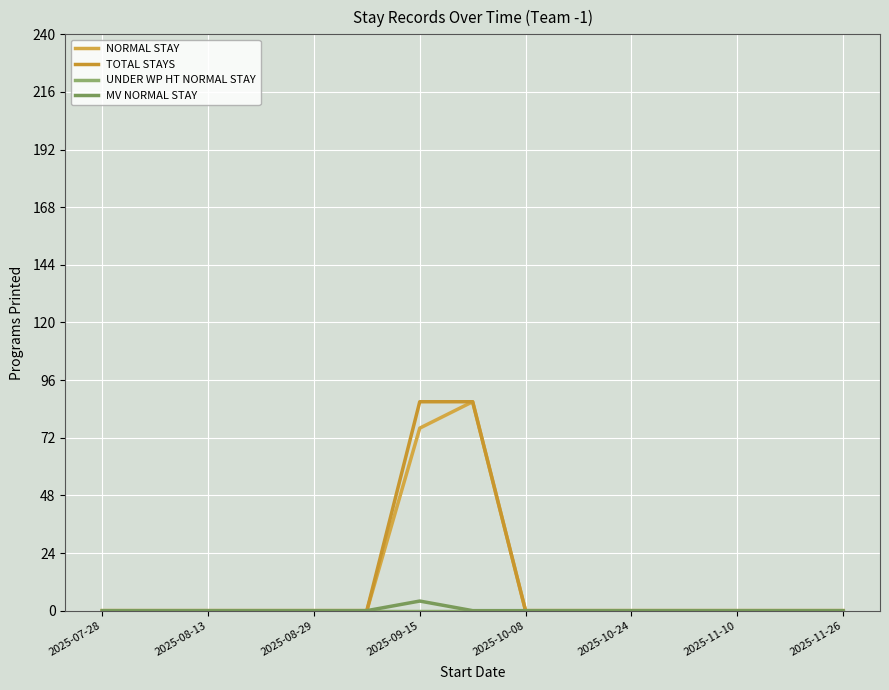

What is the label of the 6th point from the left?

2025-10-24